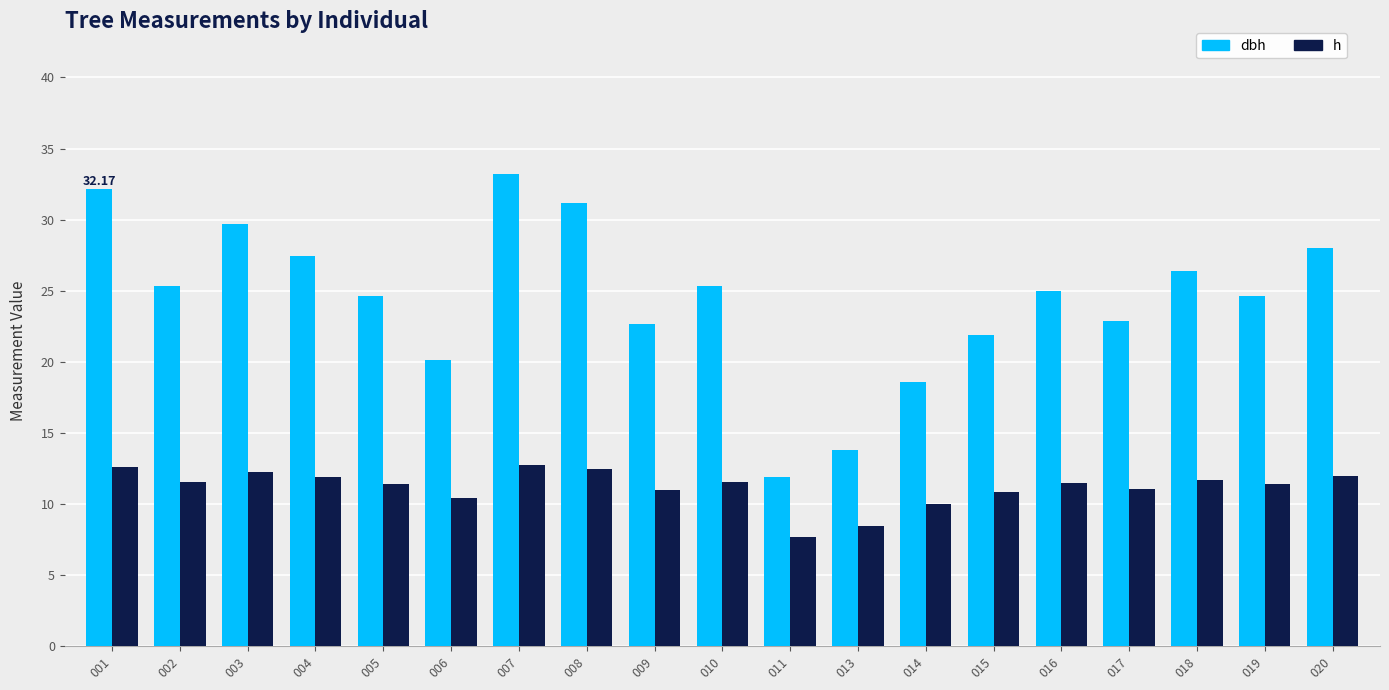

At which label does dbh reach its minimum?

011